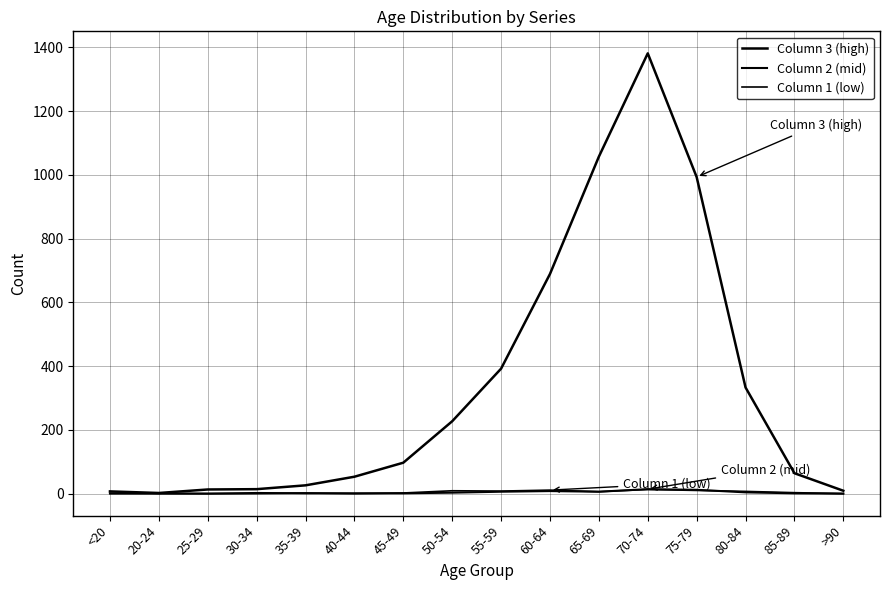

At which category does Column 3 (high) reach its first local valley?

20-24